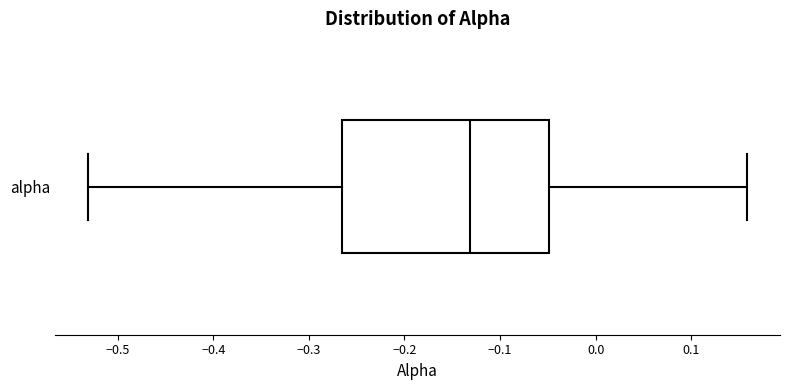

Where is the left edge of the box for alpha on the x-axis? The values are not printed on the chart, so give them approximately, as read against the axis.

-0.27